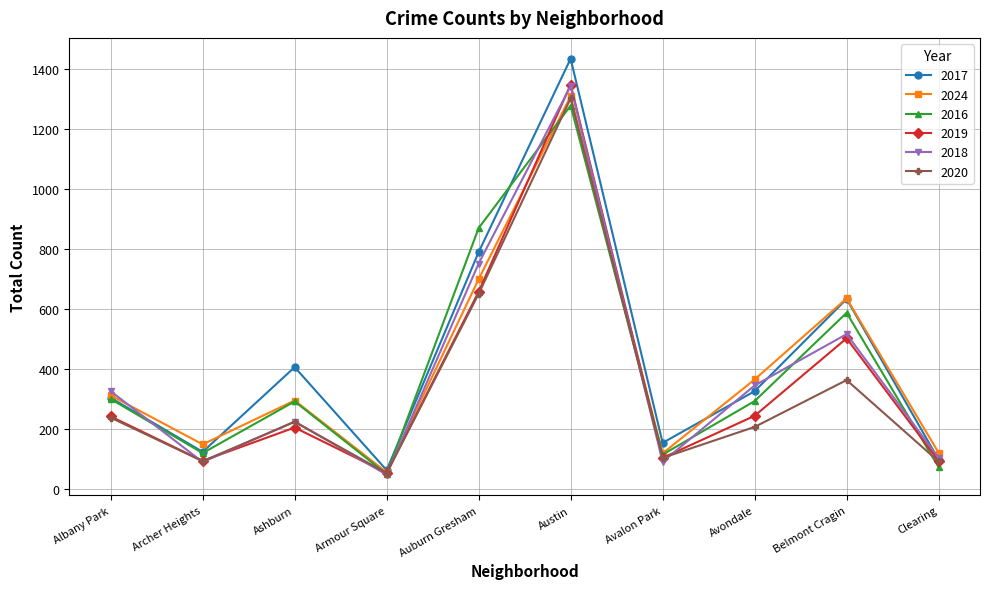

Between which two adjacent categories do 2018 and 2017 first intersect?

Albany Park and Archer Heights